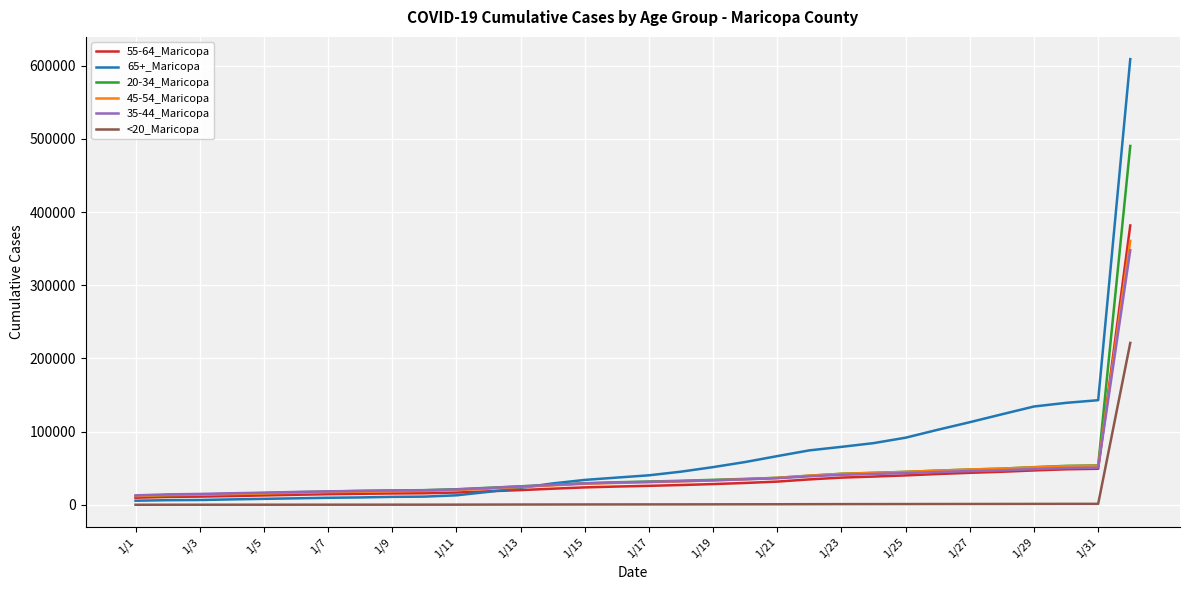

Which series has the largest range (max minus min)?

65+_Maricopa